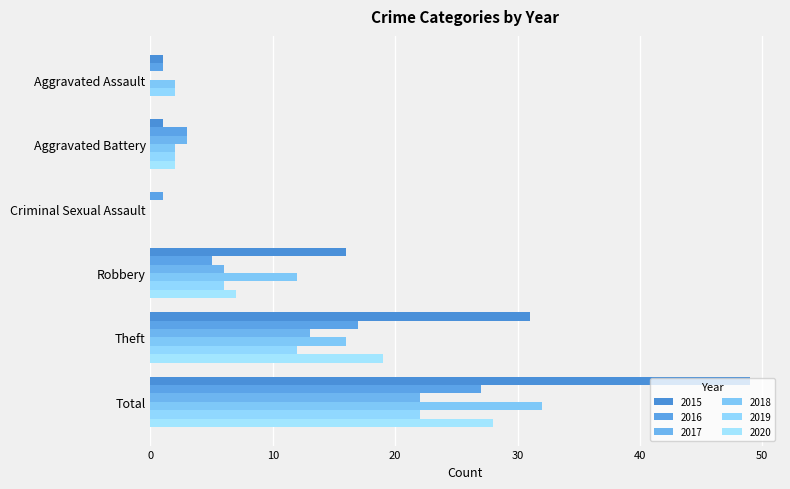

True or false: 2016 has a value of 5 at Robbery.

True